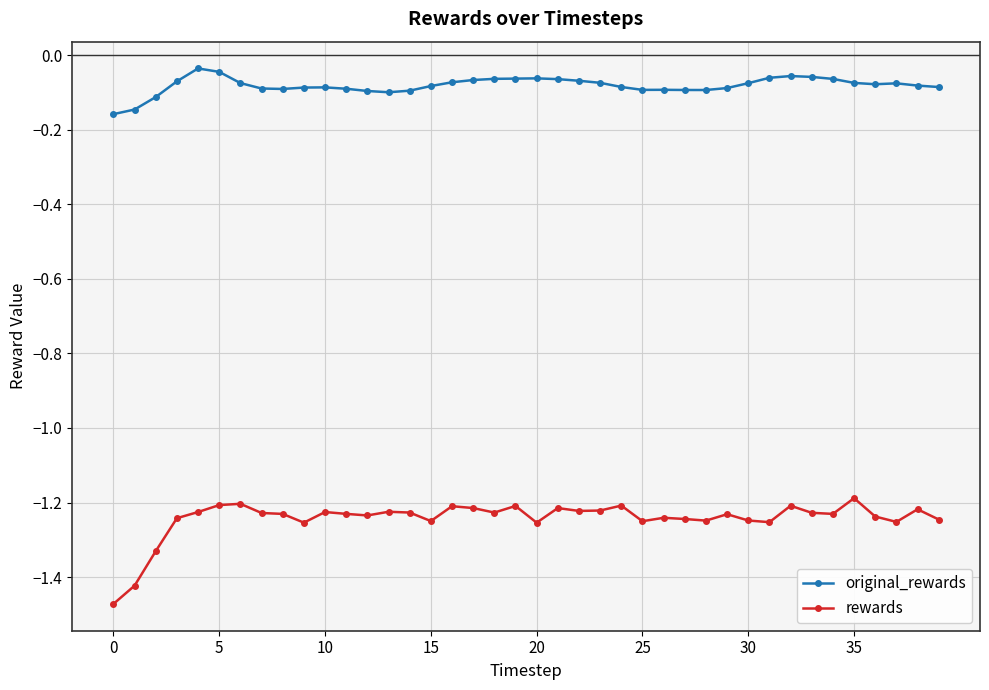

True or false: rewards has more than 1 points higher than both neighbors.

True